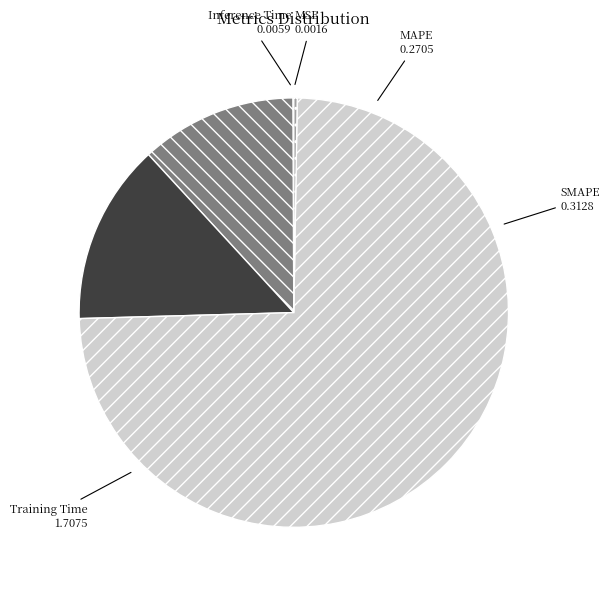

What is the largest slice in the pie chart?

Training Time